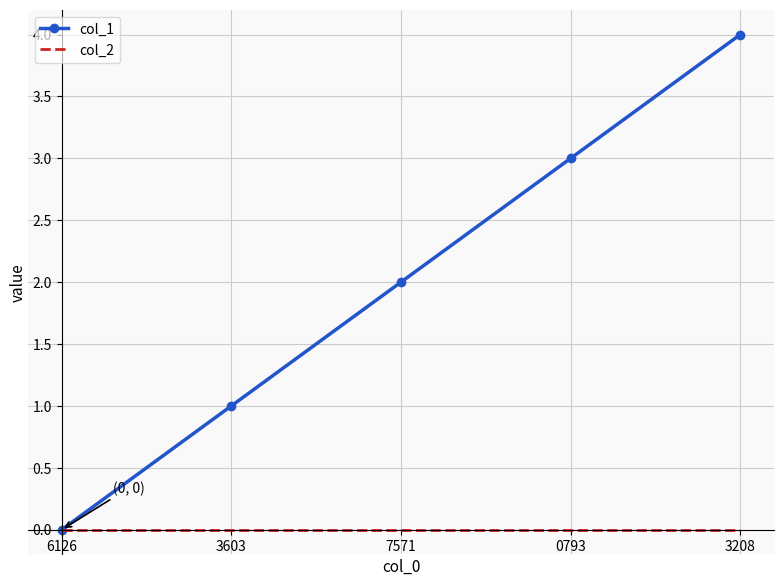

What is the average value of the col_1 series?

2